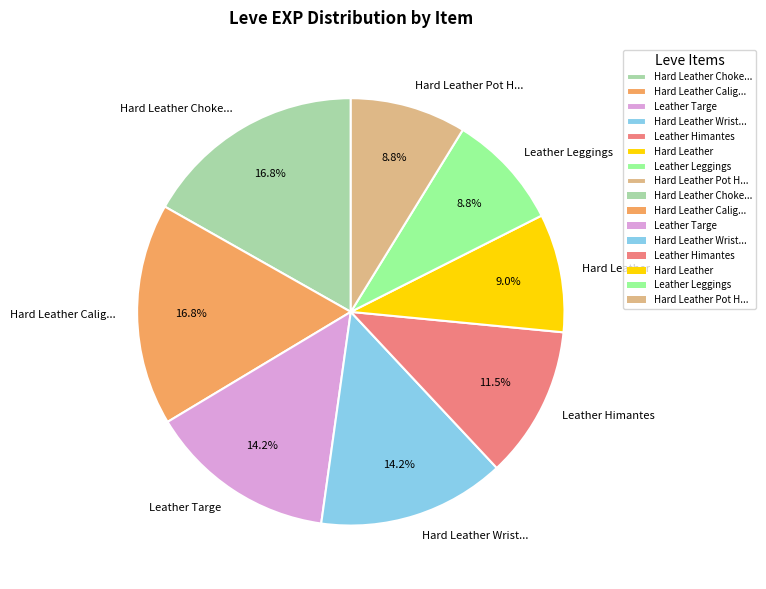

Count the number of slices in the pie.

8